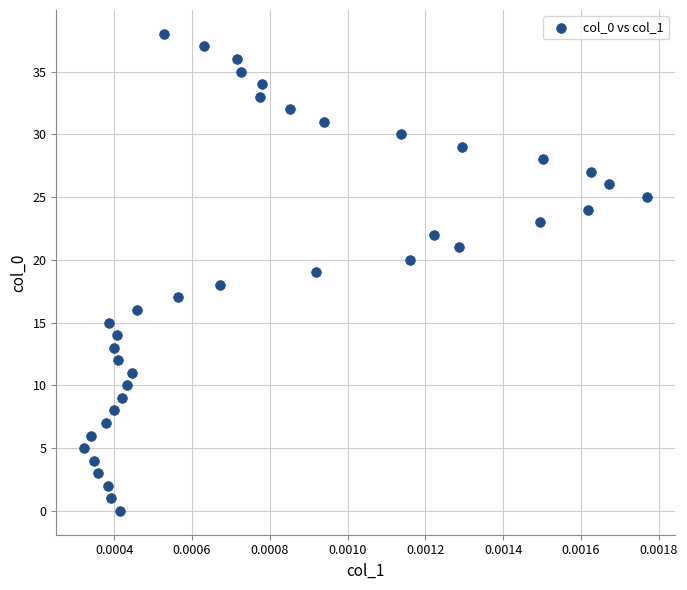

What is the range of Y values (max minus min)?

38